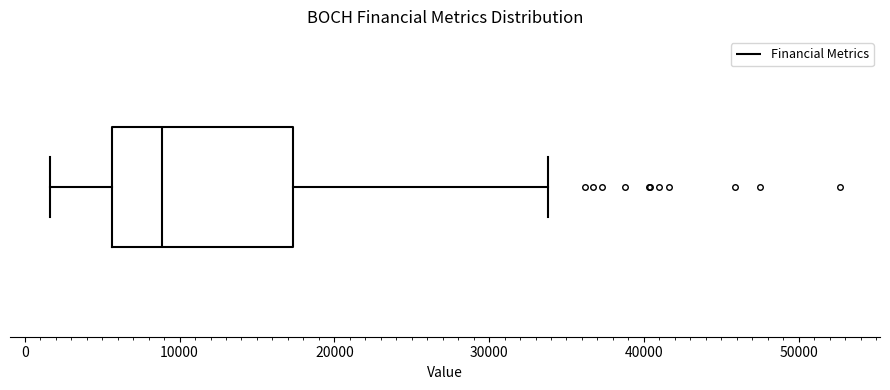

Read this box plot against the x-axis: the position of the median line, the range covered by the box, and the ends of both whiskers. The values are not printed on the chart, so give them approximately, as read against the axis.

median 9000, box 6000 to 17000, whiskers 2000 to 34000